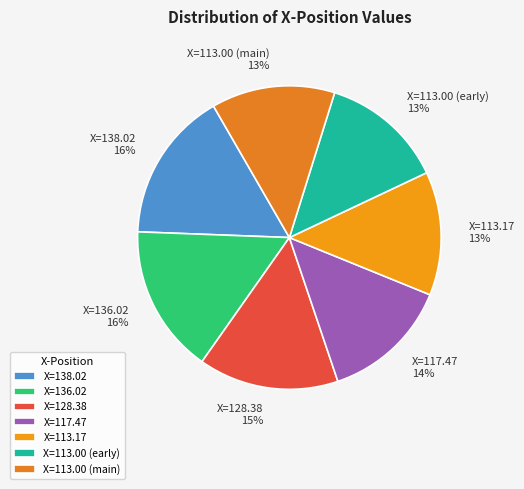

True or false: X=113.17 13% accounts for 3% of the total.

False